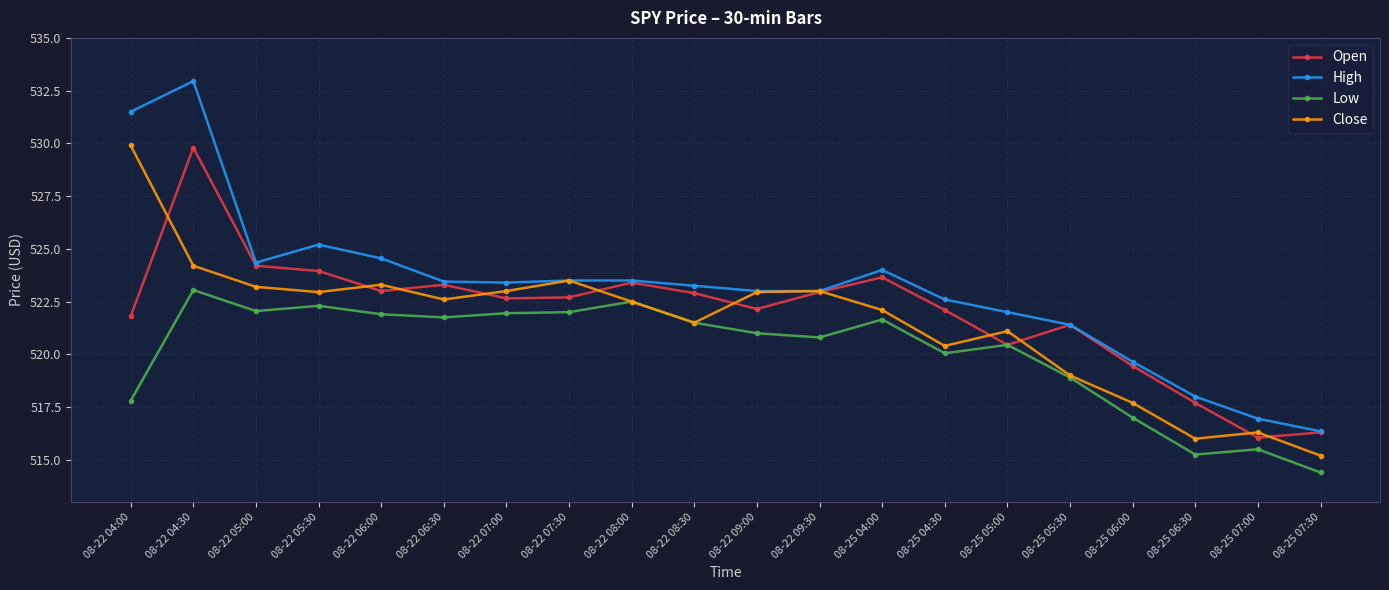

What is the difference between the maximum and minimum values in the High series?

16.6